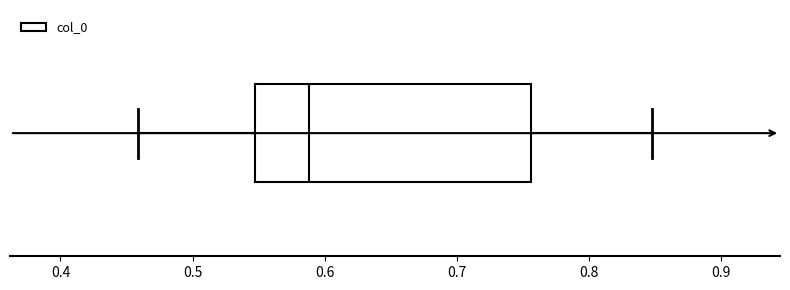

Read this box plot against the x-axis: the position of the median line, the range covered by the box, and the ends of both whiskers. The values are not printed on the chart, so give them approximately, as read against the axis.

median 0.59, box 0.55 to 0.76, whiskers 0.46 to 0.85